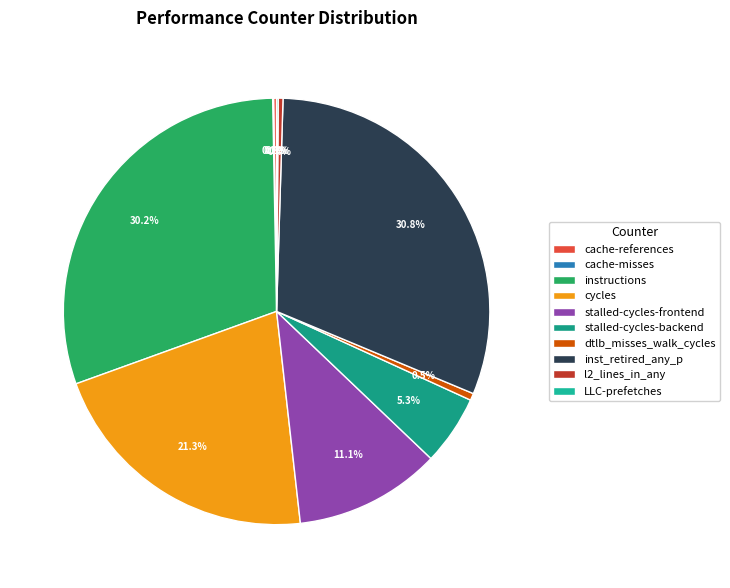

Is there any slice that represents more than half of the pie?

No